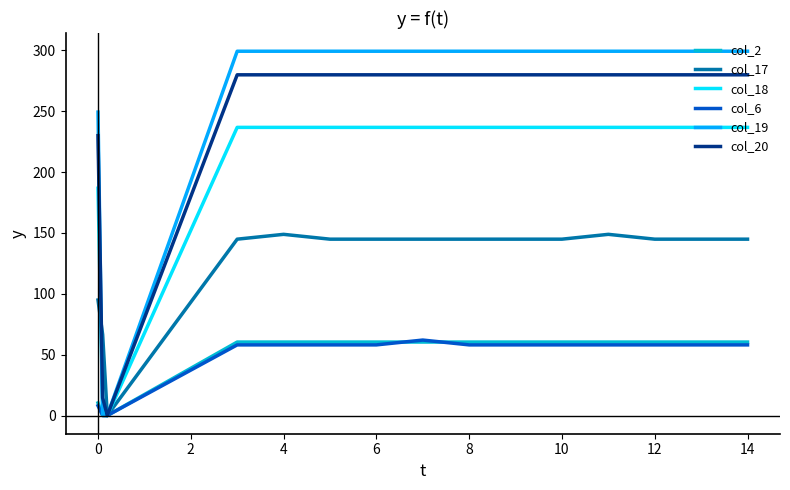

What is the highest value of the col_2 series?

60.3